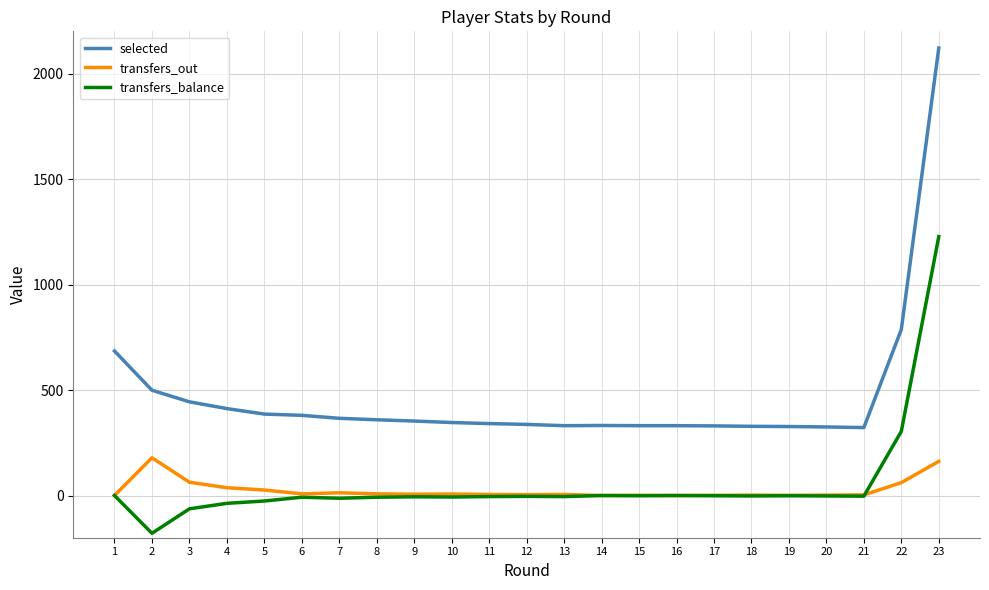

At which label is transfers_balance closest to 524?

22